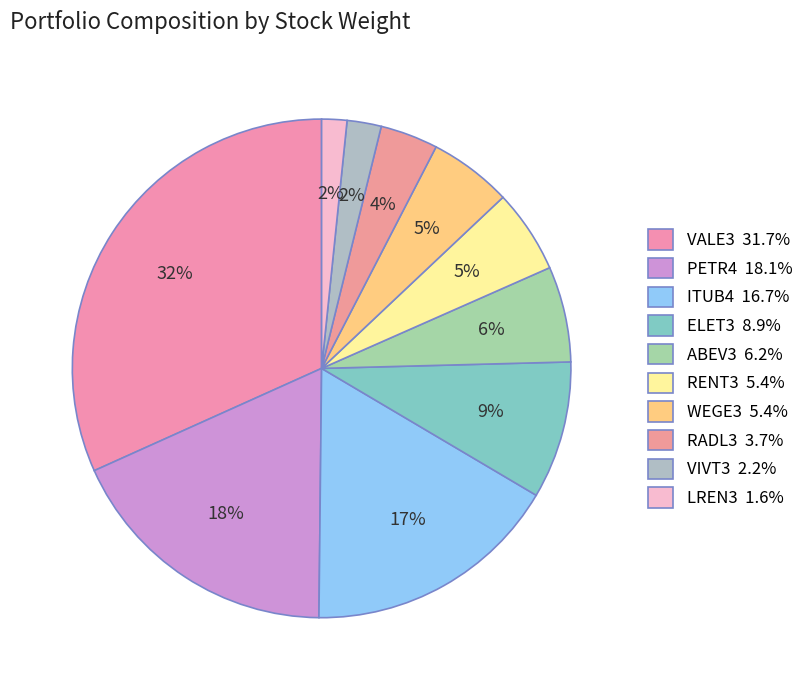

Is it true that VALE3 is 32% of the pie?

True